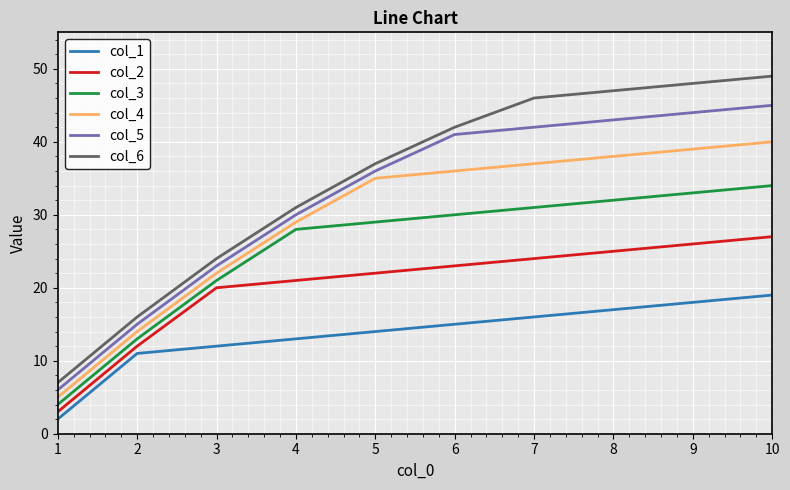

At 7, list the series in order from largest to smallest.

col_6, col_5, col_4, col_3, col_2, col_1